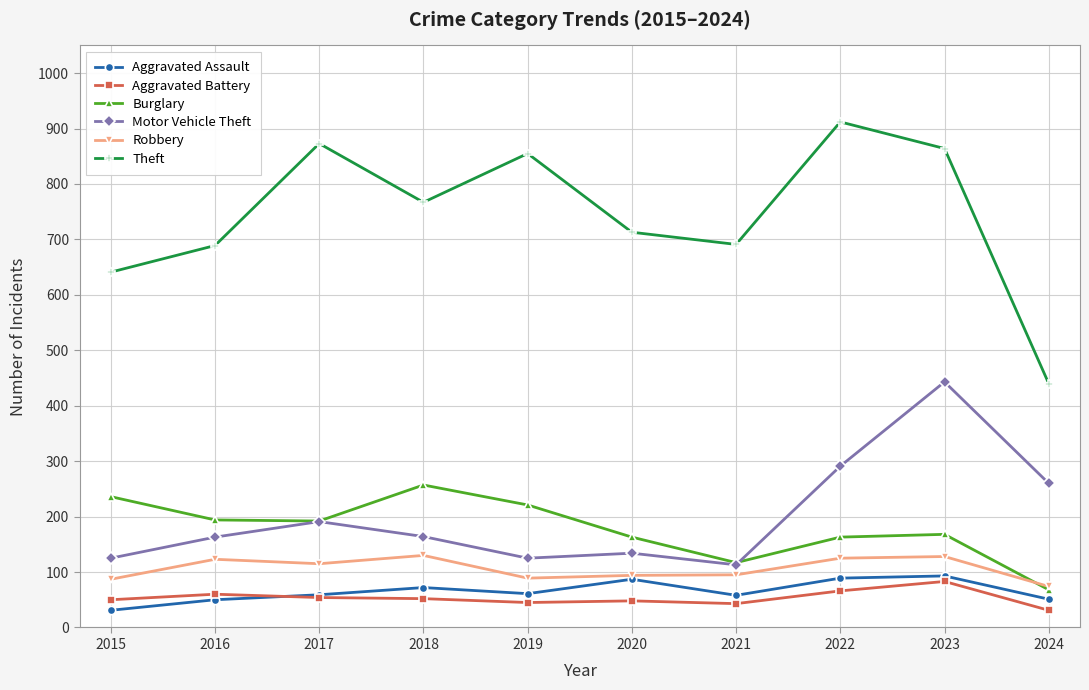

True or false: Motor Vehicle Theft has a value of 125 at 2019.

True